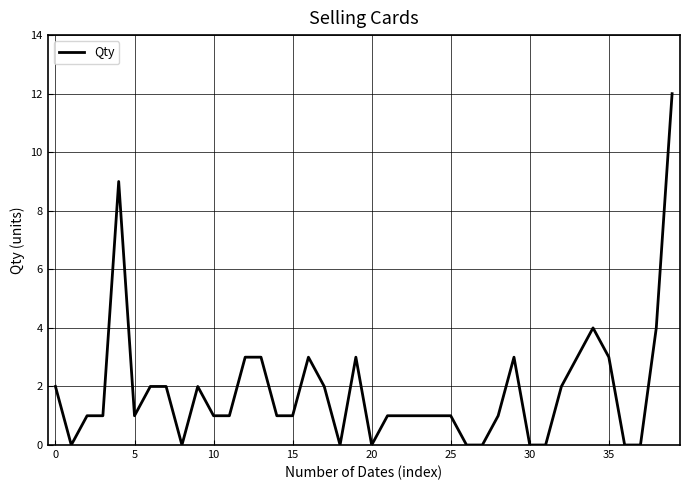

What is the greatest value displayed?

12